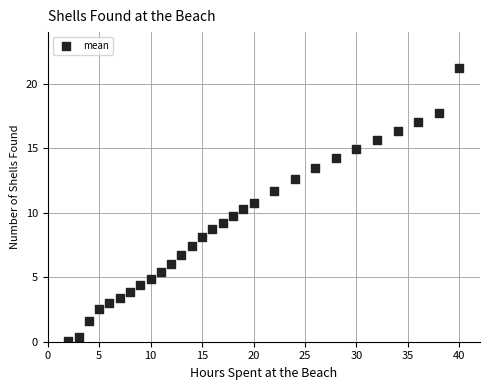

What is the range of X values (max minus min)?

38.0